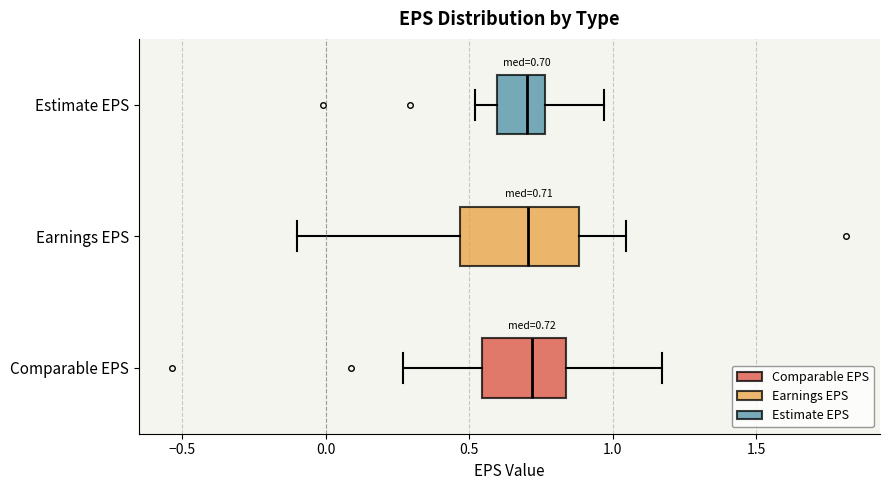

Which box is the widest, from its left edge to its right edge?

Earnings EPS